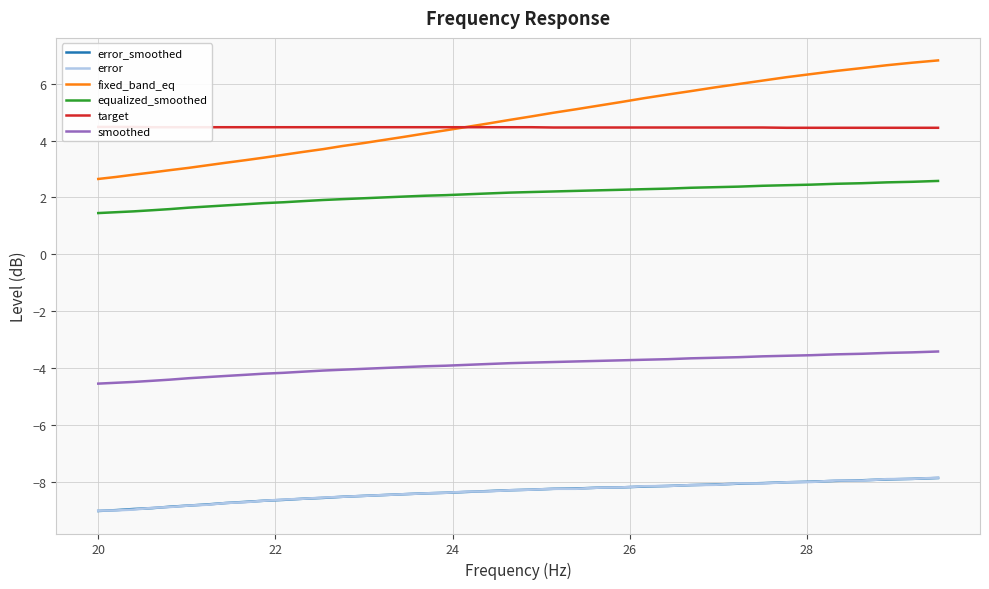

At how many categories does at least one series exceed -8?

40